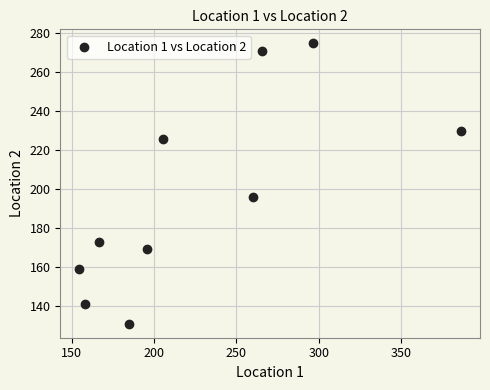

What is the range of X values (max minus min)?

231.8